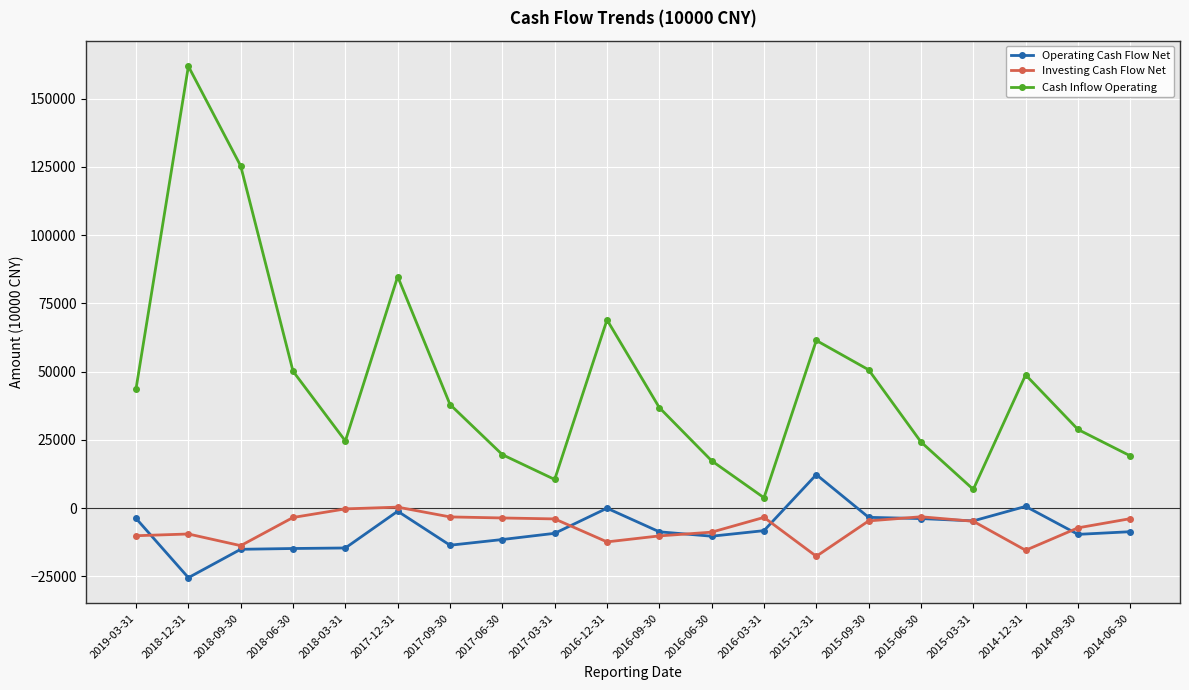

At which category is the sum across all series the highest?

2018-12-31